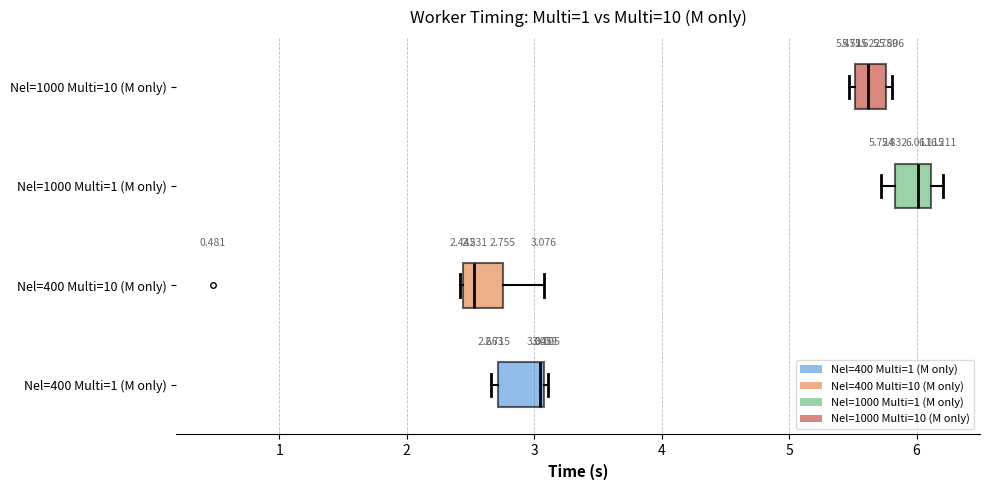

Which box has the furthest to the left median line?

Nel=400 Multi=10 (M only)